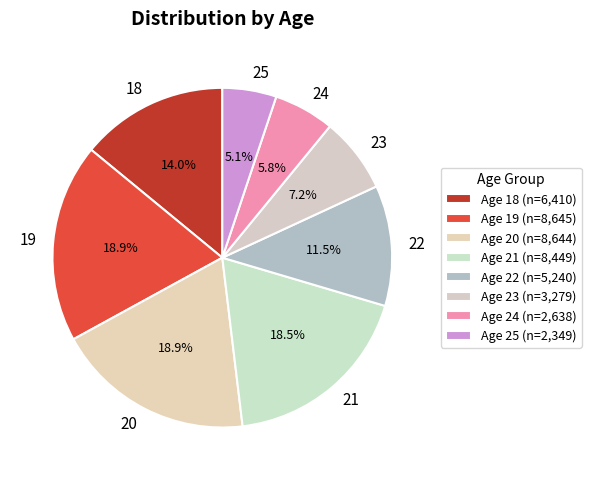

How much of the chart is everything except 21?

81.5%